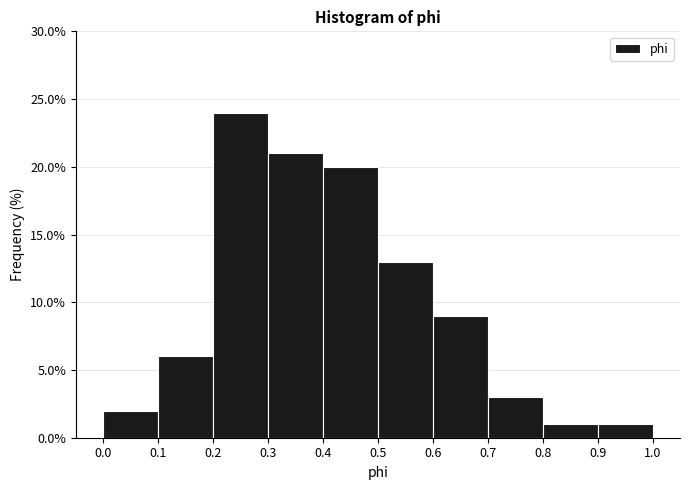

How tall is the bar that spans 0.2 to 0.3 on the x-axis? The values are not printed on the chart, so give them approximately, as read against the axis.

24